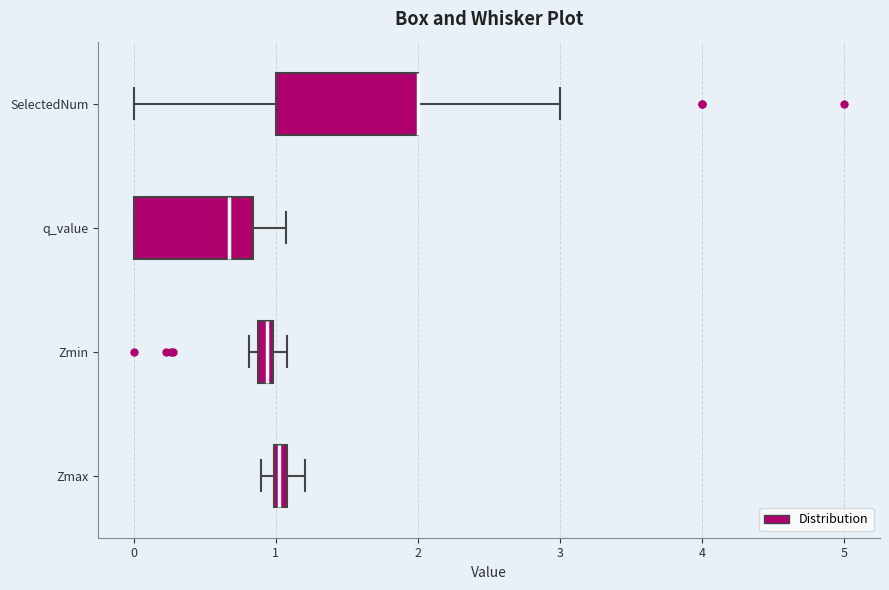

Comparing the boxes themselves (not the whiskers), which one is the widest?

SelectedNum